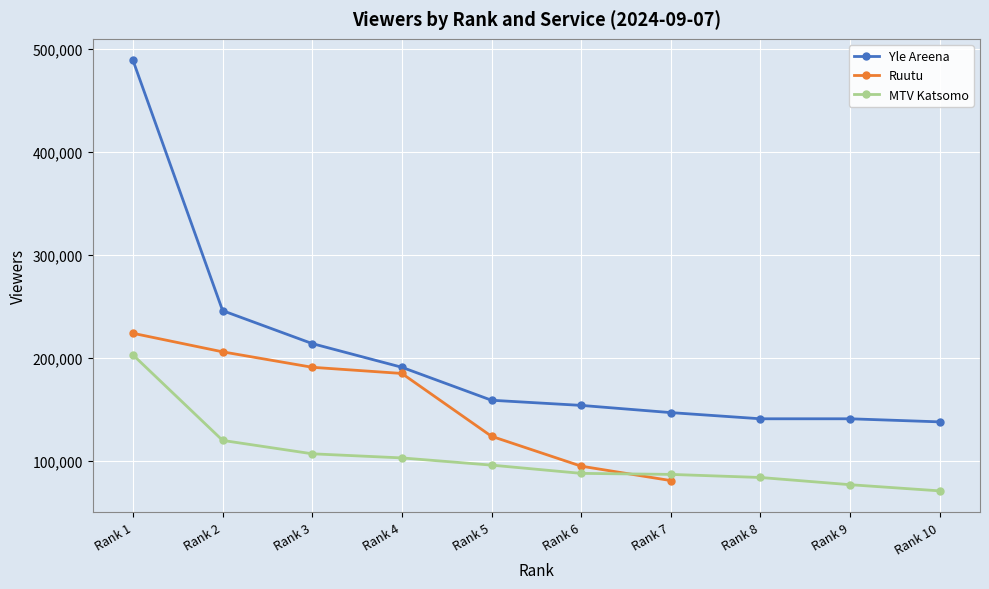

What are all the series names shown in the legend?

Yle Areena, Ruutu, MTV Katsomo